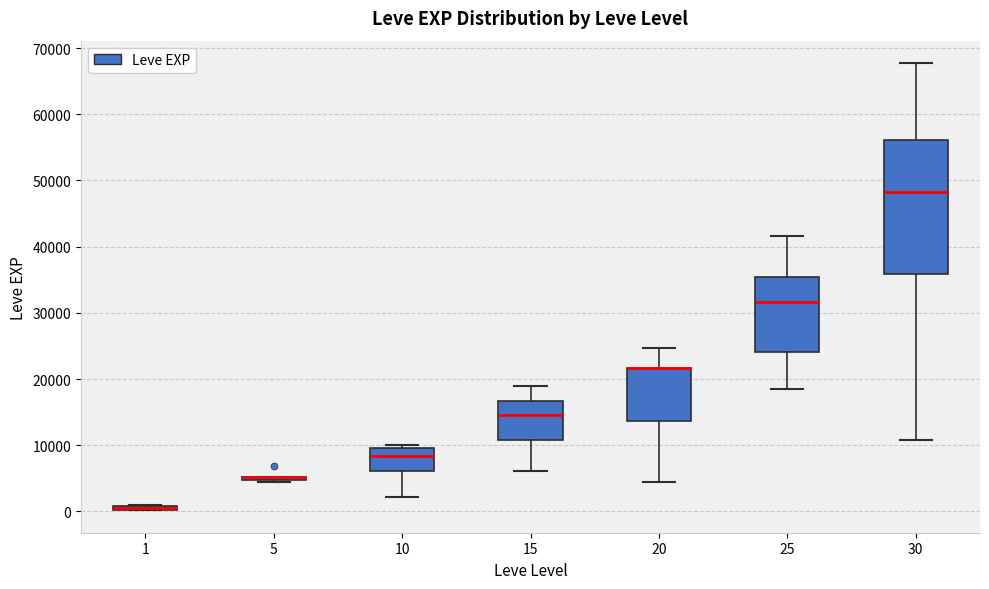

Where is the lower edge of the box at x = 30 on the y-axis? The values are not printed on the chart, so give them approximately, as read against the axis.

36000